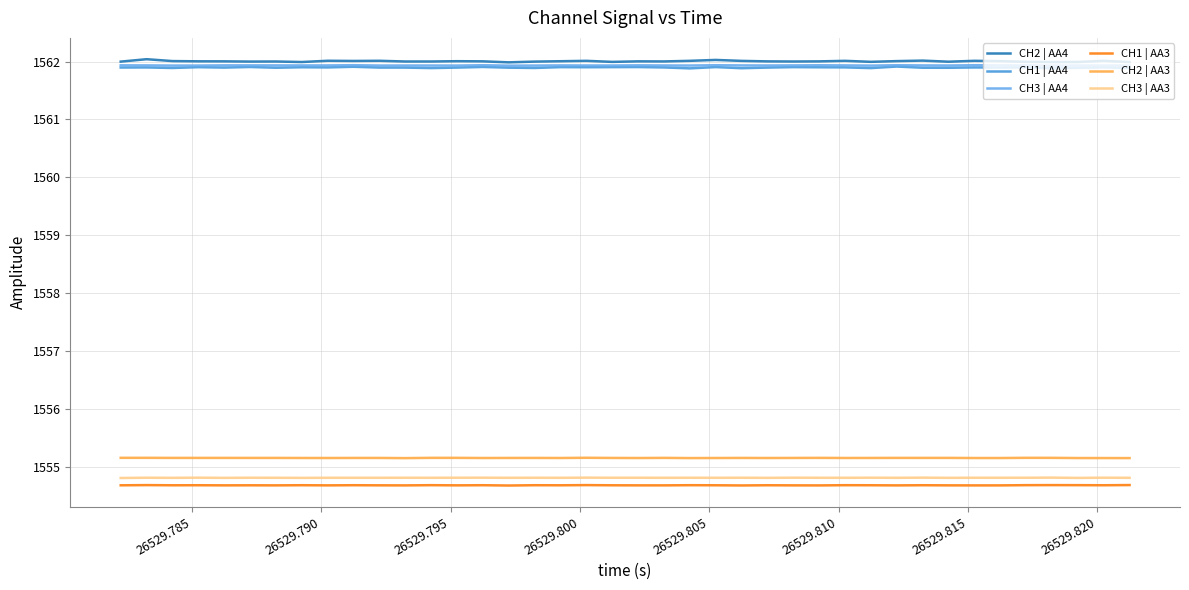

True or false: CH3 | AA3 and CH3 | AA4 cross at least once.

False